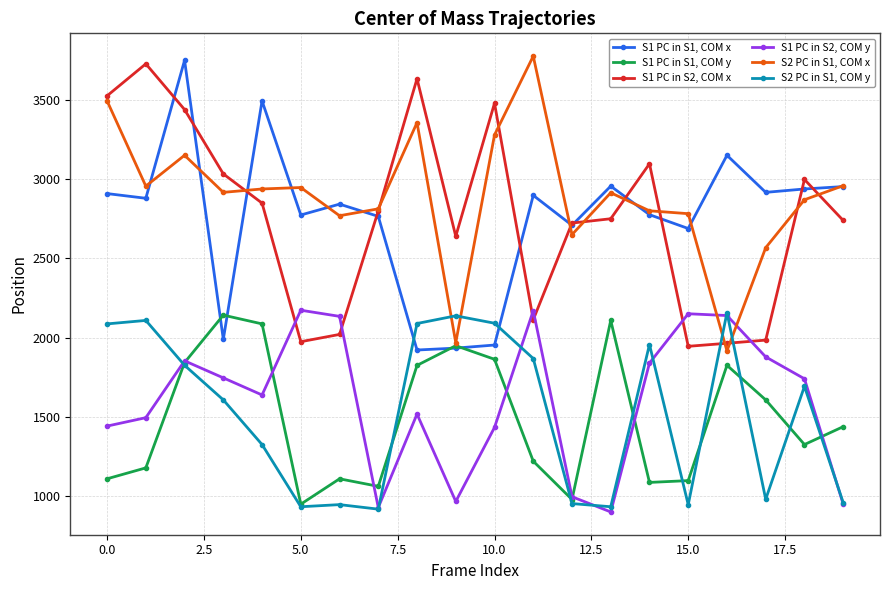

What is the value of the S1 PC in S1, COM y point at the 18th from the left?

1606.9